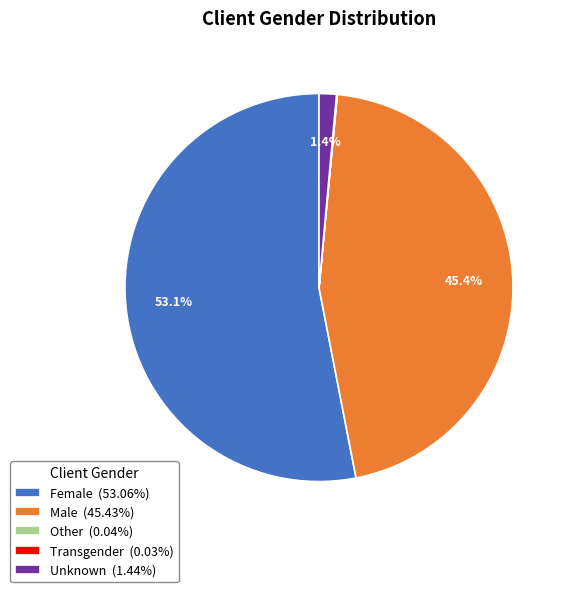

Is there a majority slice in this chart?

Yes